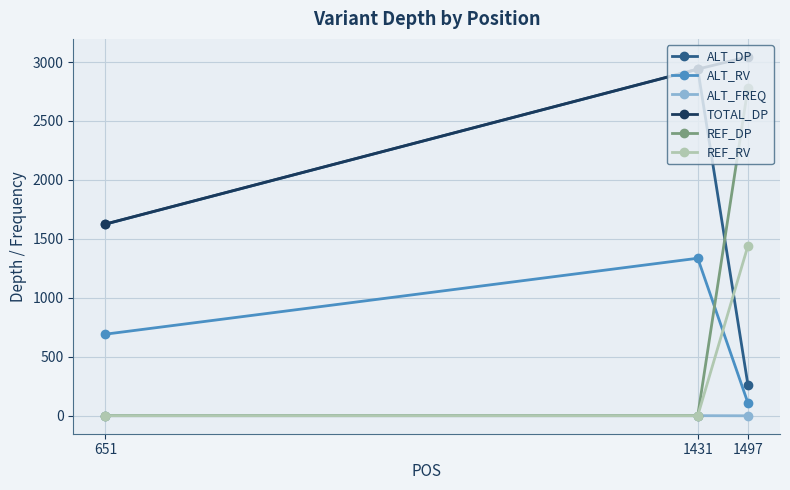

Is it true that REF_RV equals 1.0 at 651?

True